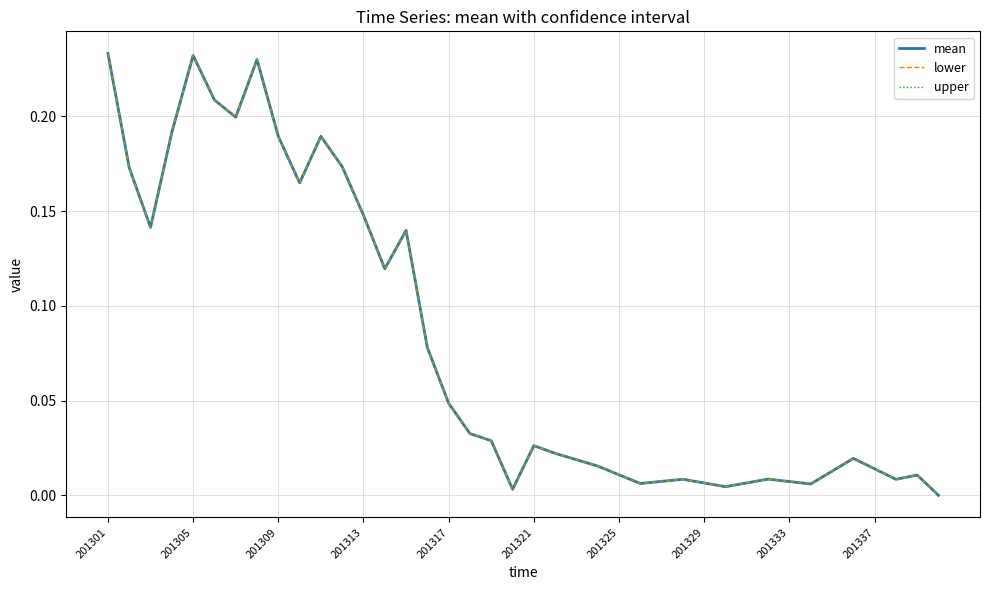

Where is upper nearest to the value 0?

39